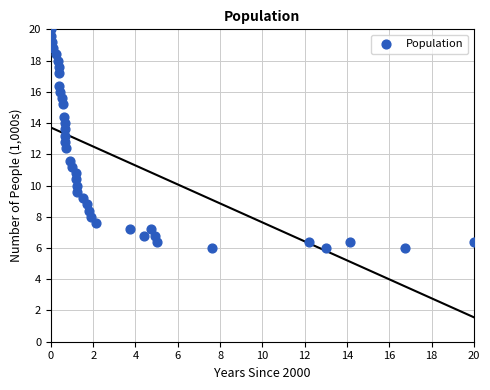

What is the range of X values (max minus min)?

20.0